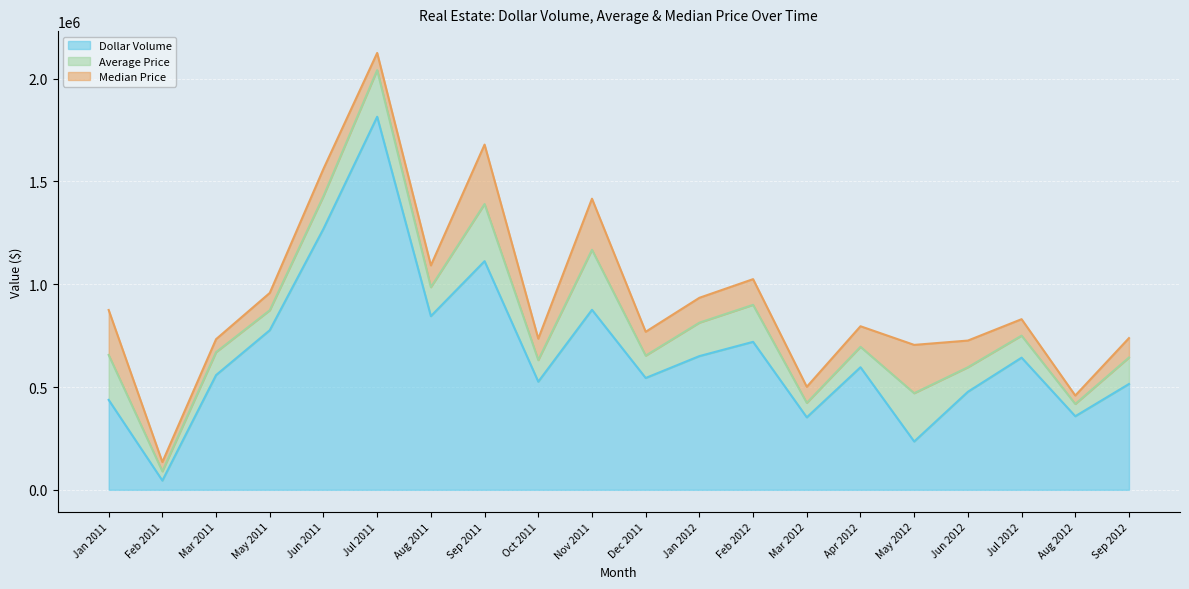

What value does the Median Price series have at Mar 2012?

78000